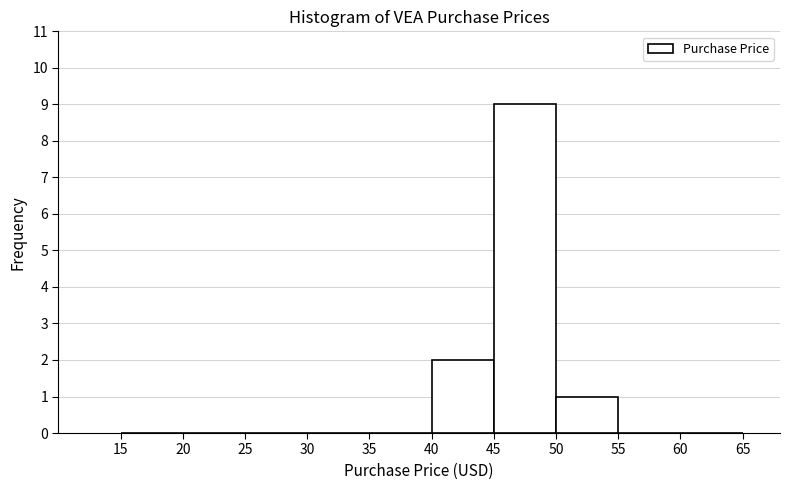

Reading left to right, transcribe this chart: for each bar, give the range it covers on the x-axis and its height. The values are not printed on the chart, so give them approximately, as read against the axis.

15 to 20: 0
20 to 25: 0
25 to 30: 0
30 to 35: 0
35 to 40: 0
40 to 45: 2
45 to 50: 9
50 to 55: 1
55 to 60: 0
60 to 65: 0